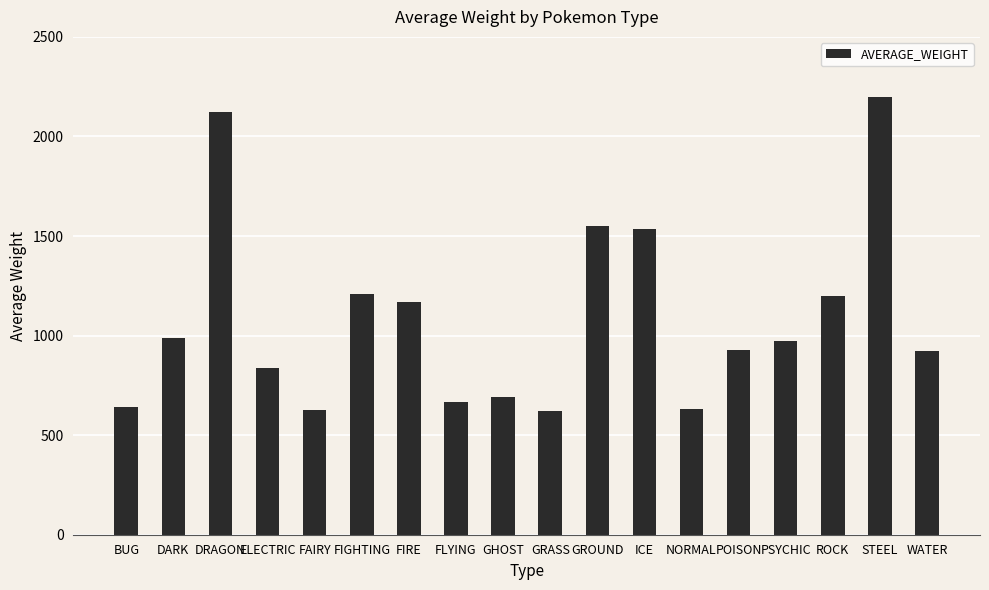

What is the sum of all values?

19507